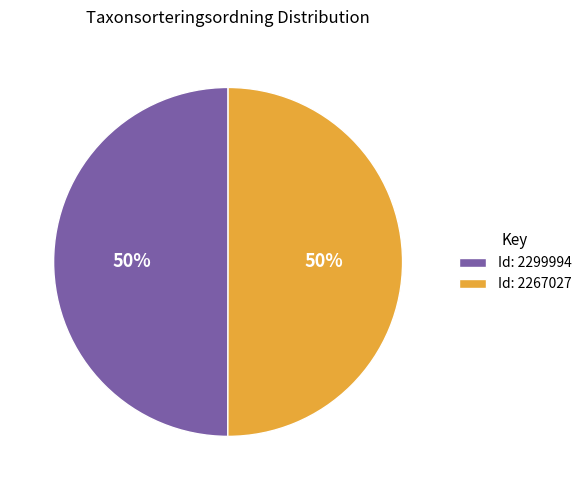

What percentage is the Id: 2267027 slice, to the nearest percent?

50%